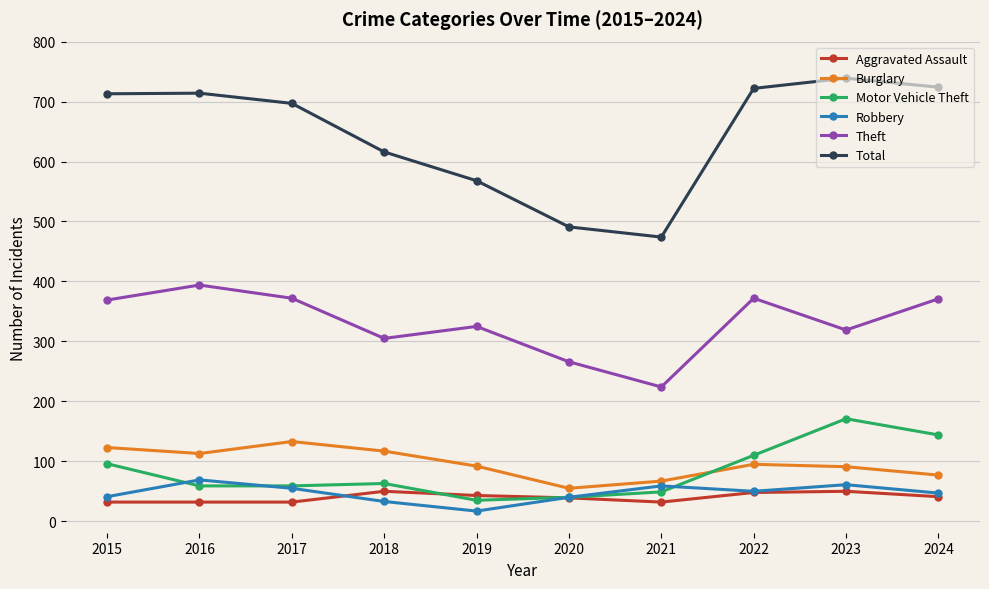

Which category has the lowest value in the Theft series?

2021